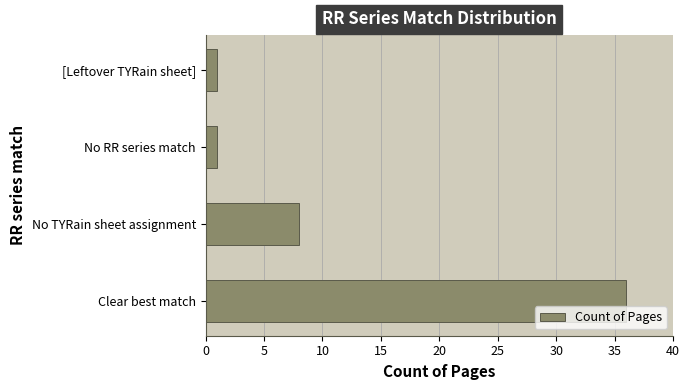

Are the bars horizontal?

Yes